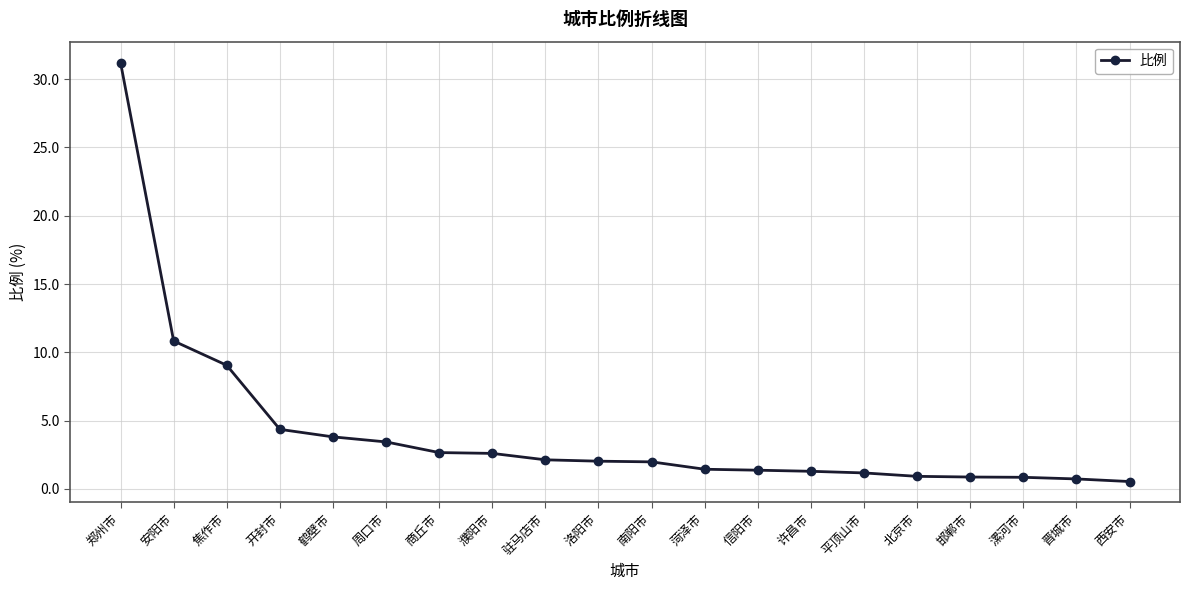

What is the maximum value shown in the chart?

31.2